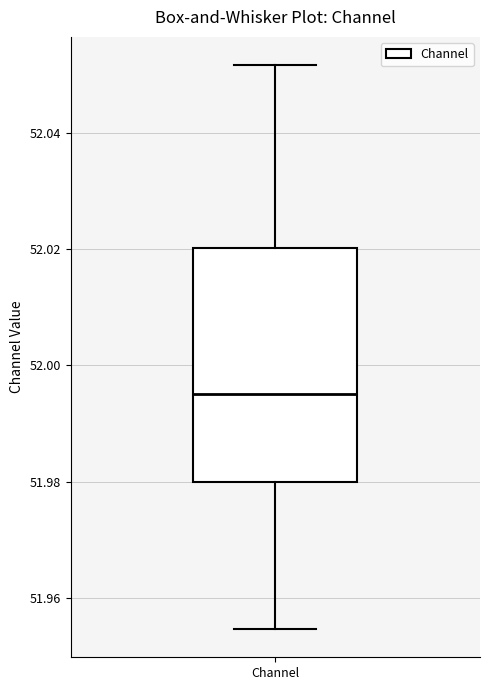

Read this box plot against the y-axis: the position of the median line, the range covered by the box, and the ends of both whiskers. The values are not printed on the chart, so give them approximately, as read against the axis.

median 51.996, box 51.980 to 52.020, whiskers 51.954 to 52.052